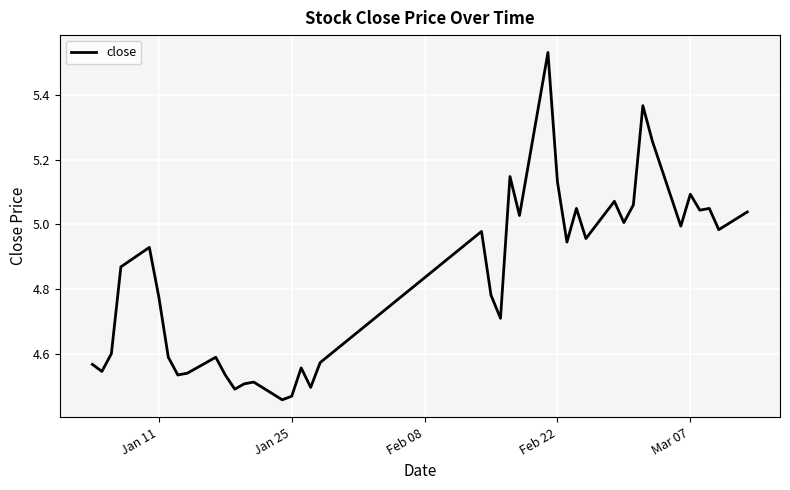

What is the difference between the maximum and minimum values?

1.1